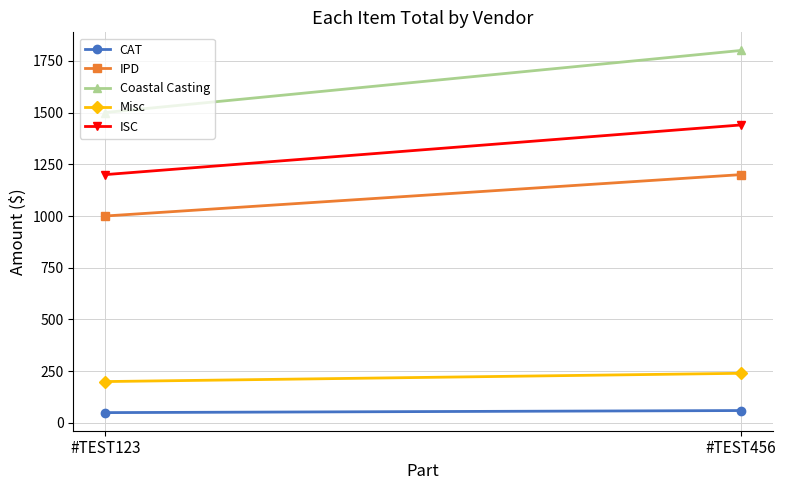

What is the difference between the highest and lowest values at #TEST456?

1740